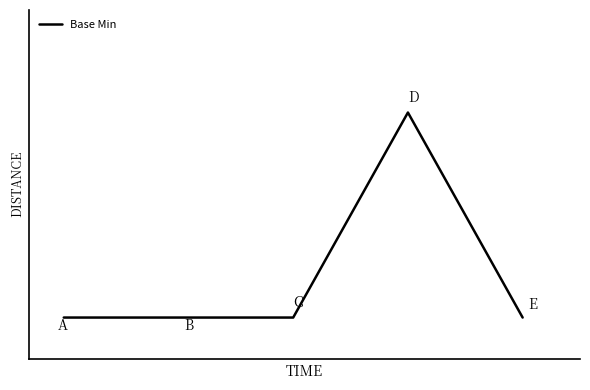

True or false: there are more than 0 points higher than both neighbors.

True